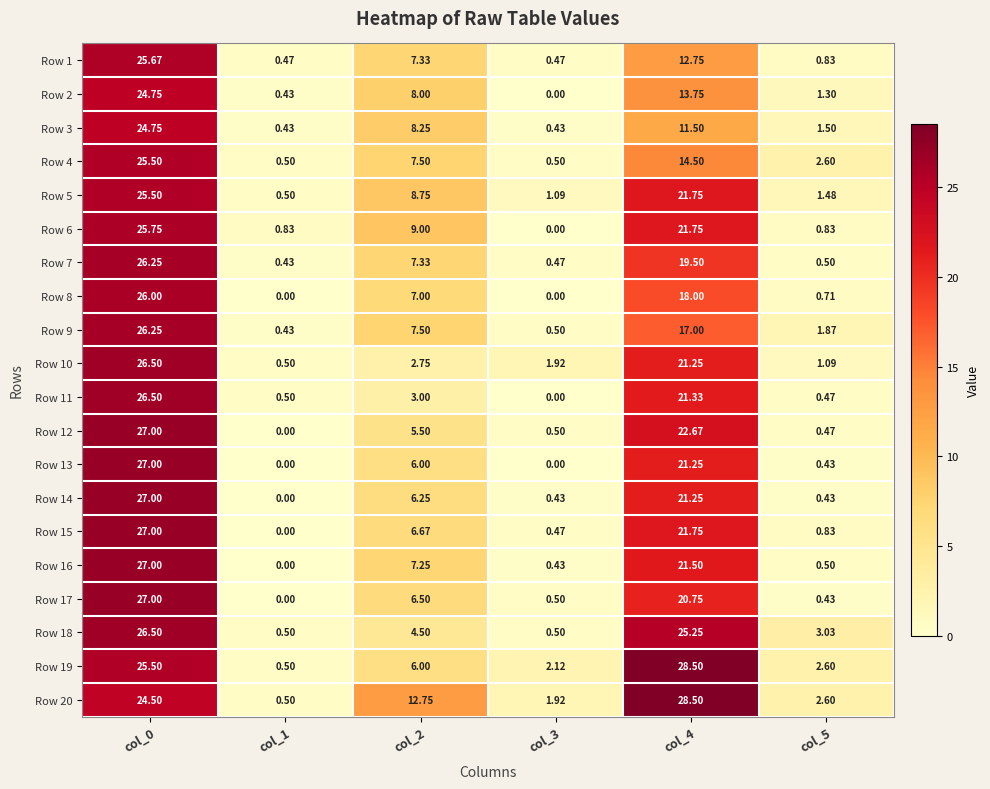

Is the value of Row 7 at col_4 greater than the value of Row 10 at col_4?

No